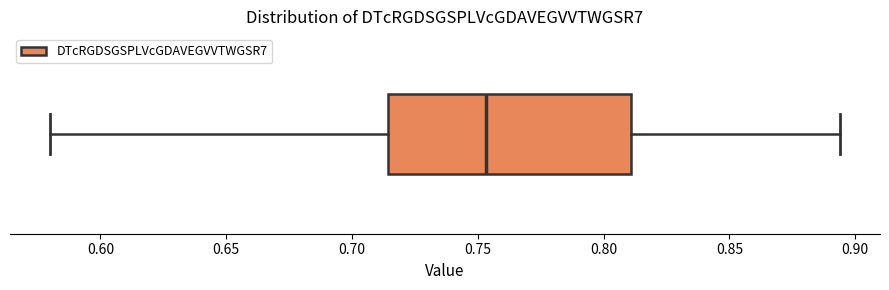

Transcribe this box plot: give where the median line is, the range the box spans, and where the two whiskers end, as read against the x-axis. The values are not printed on the chart, so give them approximately, as read against the axis.

median 0.755, box 0.715 to 0.810, whiskers 0.580 to 0.895